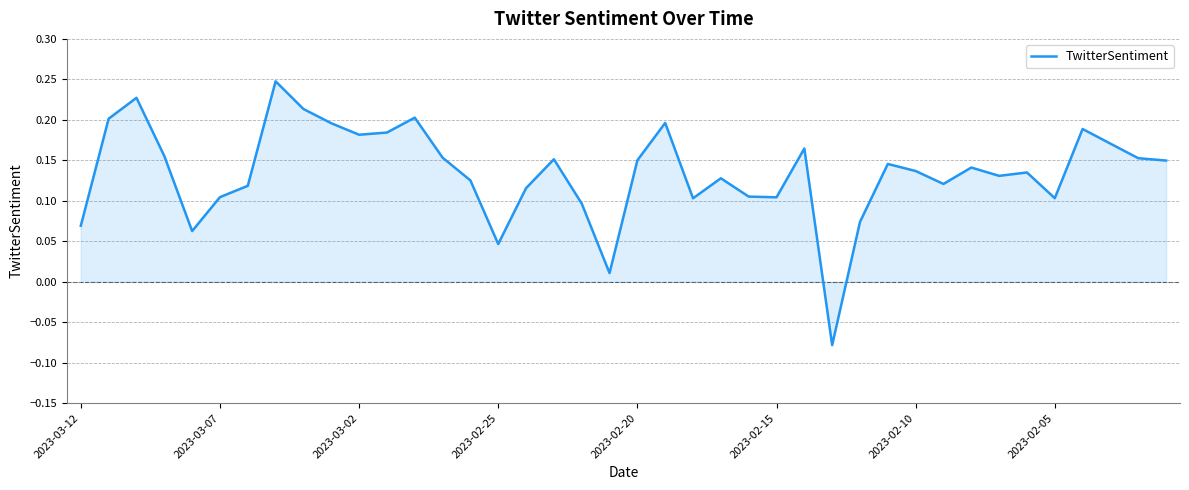

What is the difference between the maximum and minimum values?

0.3